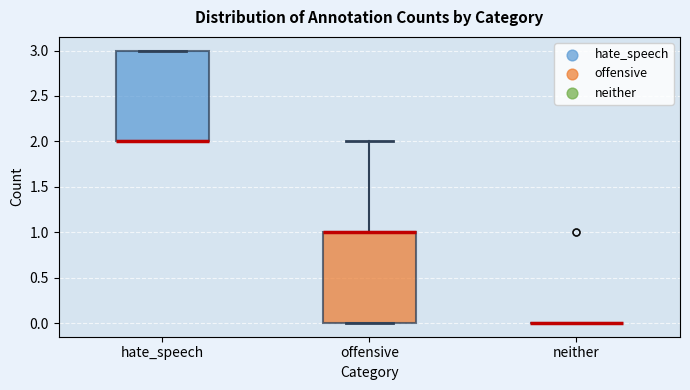

Reading left to right, read every box against the y-axis: the position of its median line, the range the box covers, and the ends of its whiskers. The values are not printed on the chart, so give them approximately, as read against the axis.

hate_speech: median 2 (drawn on the box's lower edge), box 2 to 3, whiskers 2 to 3
offensive: median 1 (drawn on the box's upper edge), box 0 to 1, whiskers 0 to 2
neither: box collapsed to a line at 0, whiskers 0 to 0